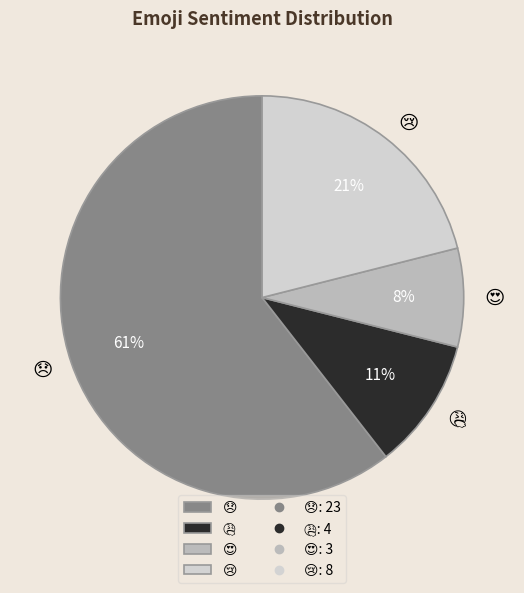

To the nearest percent, what is the average slice percentage?

25%